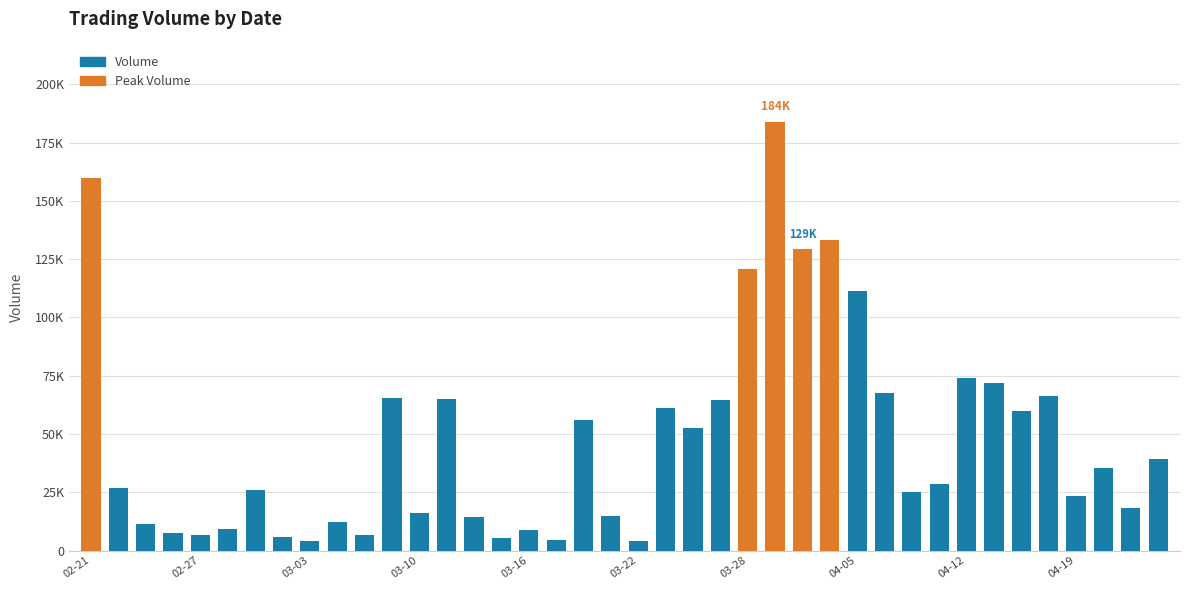

Does the chart contain any negative values?

No